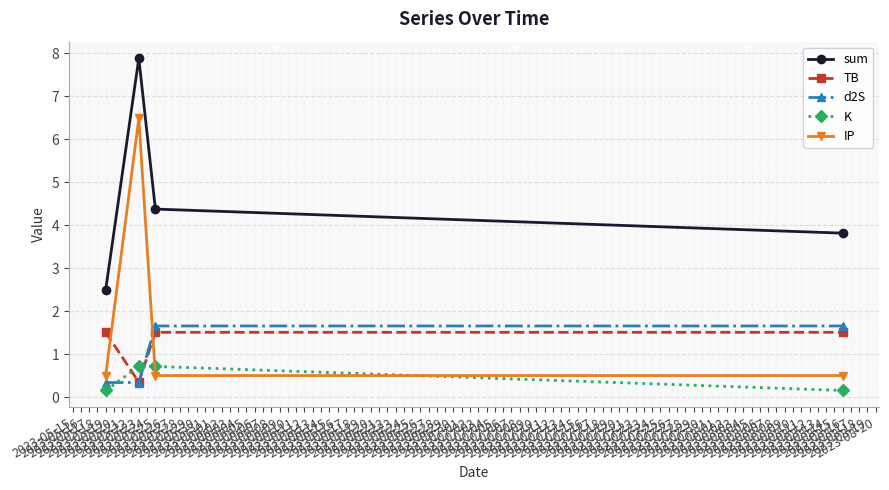

Reading left to right, what are all the values shown in this chart?

sum: 2.5	7.9	4.4	3.8
TB: 1.5	0.3	1.5	1.5
d2S: 0.3	0.3	1.7	1.7
K: 0.2	0.7	0.7	0.2
IP: 0.5	6.5	0.5	0.5